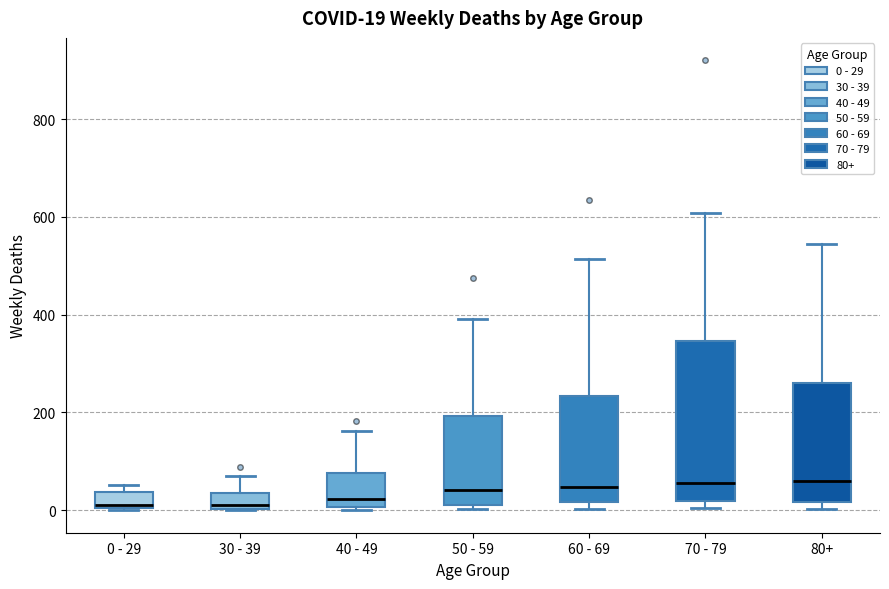

Comparing the boxes themselves (not the whiskers), which one is the tallest?

70 - 79